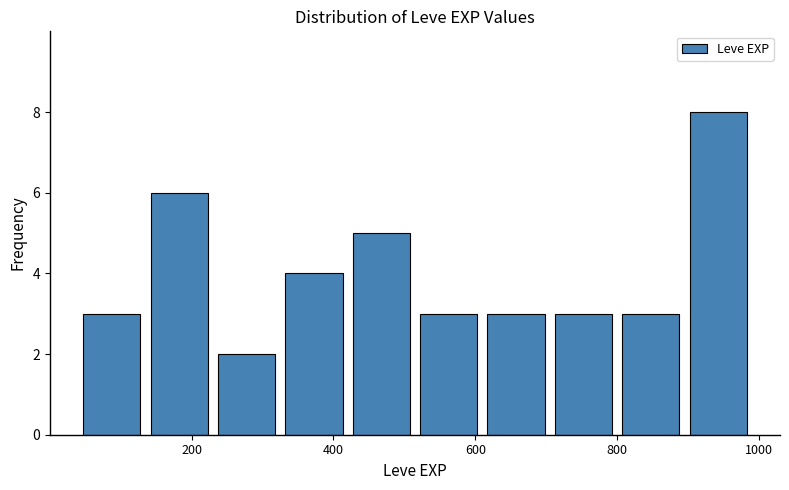

What is the height of the bar covering 895 to 990 on the x-axis? Neither the bar edges nor the heights are printed on the chart, so give them approximately, as read against the axes.

8